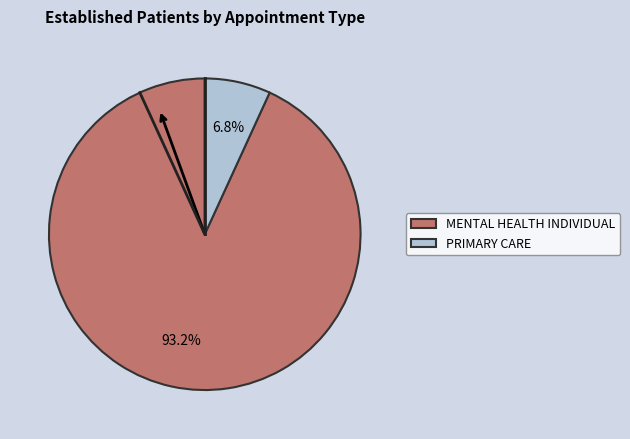

To the nearest percent, what portion does MENTAL HEALTH INDIVIDUAL represent?

93%